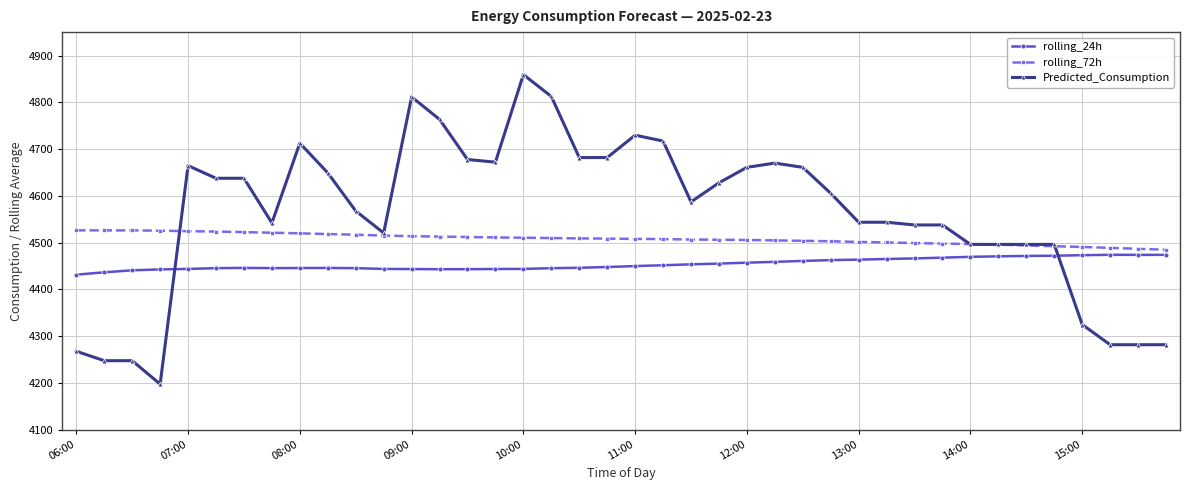

True or false: rolling_24h and rolling_72h cross at least once.

False